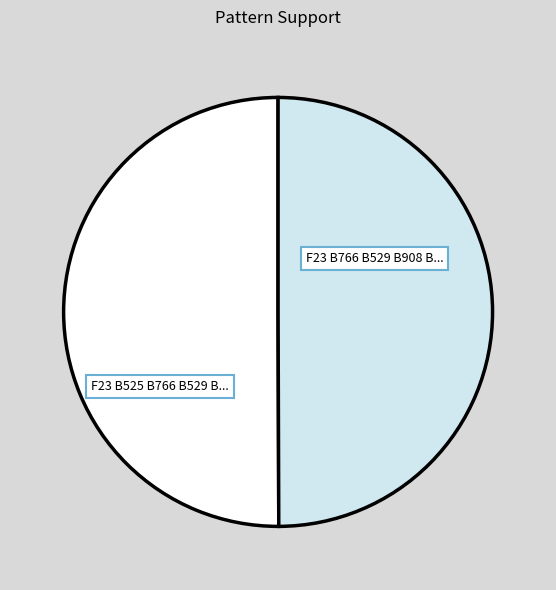

How many slices are in this pie chart?

2